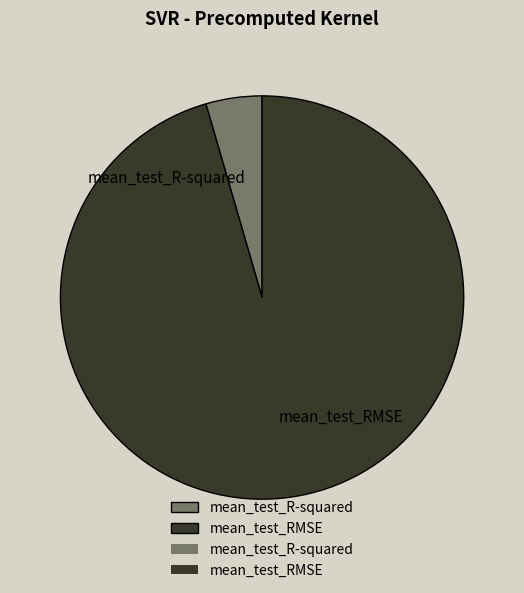

Combined, do mean_test_R-squared and mean_test_RMSE account for over 50%?

Yes